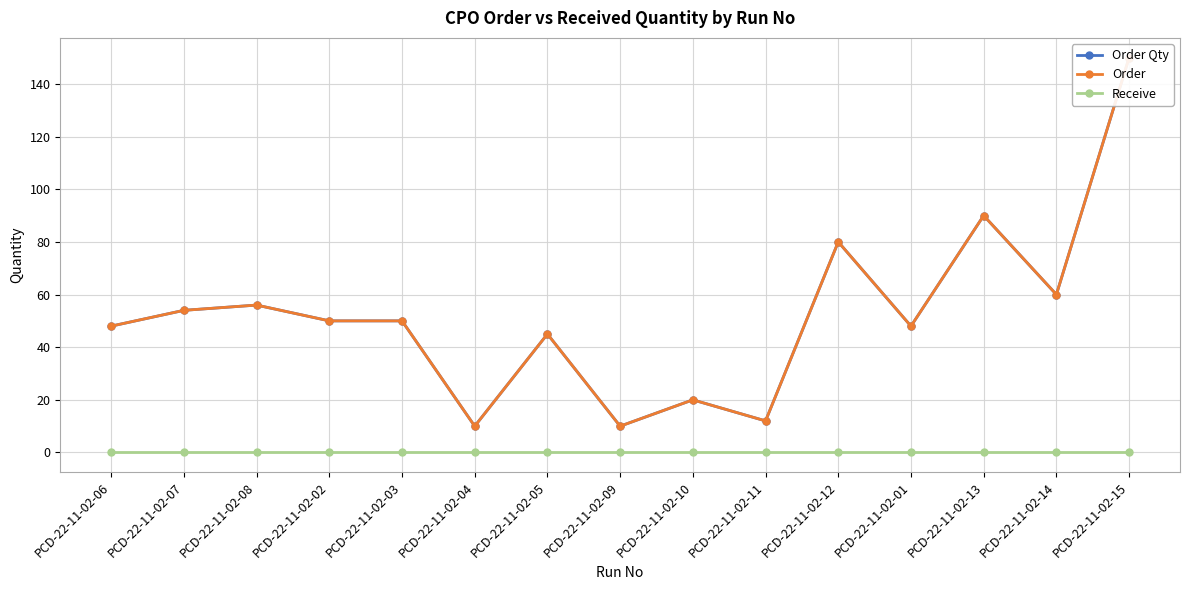

What position from the left is PCD-22-11-02-14?

14